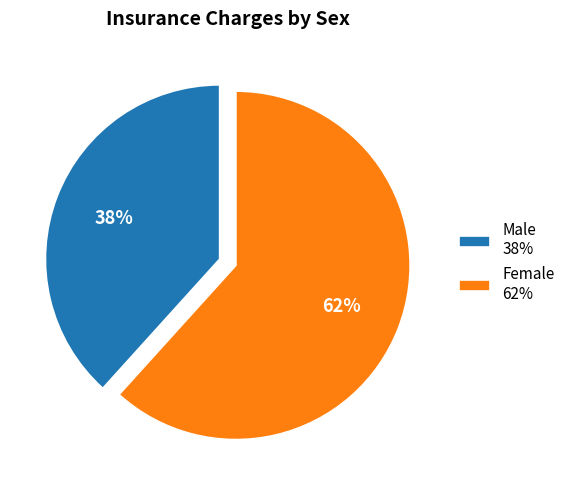

Which category has the smallest portion of the pie?

Male 38%